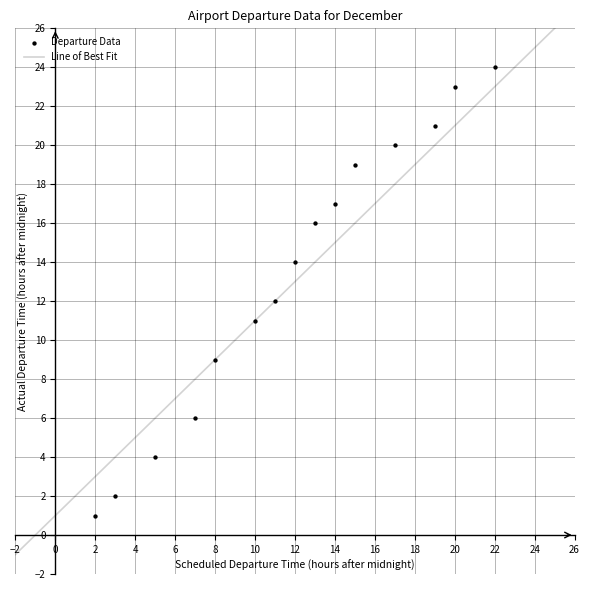

What is the range of X values (max minus min)?

20